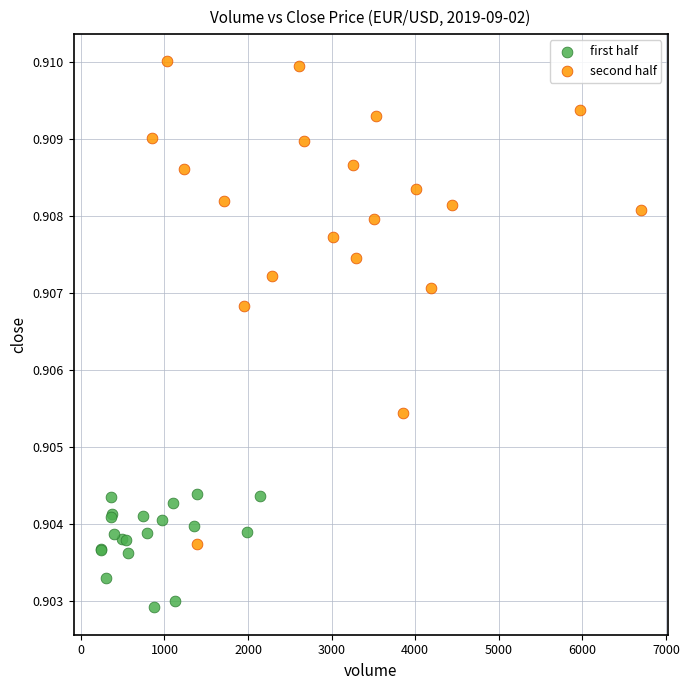

Which series has the largest Y range (max minus min)?

second half